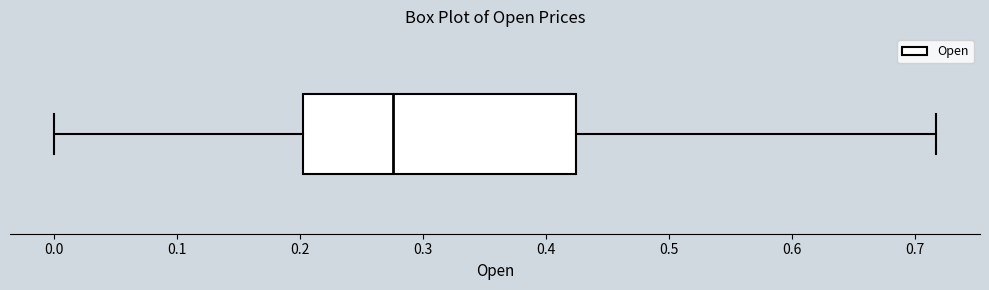

Where is the right edge of the box on the x-axis? The values are not printed on the chart, so give them approximately, as read against the axis.

0.42